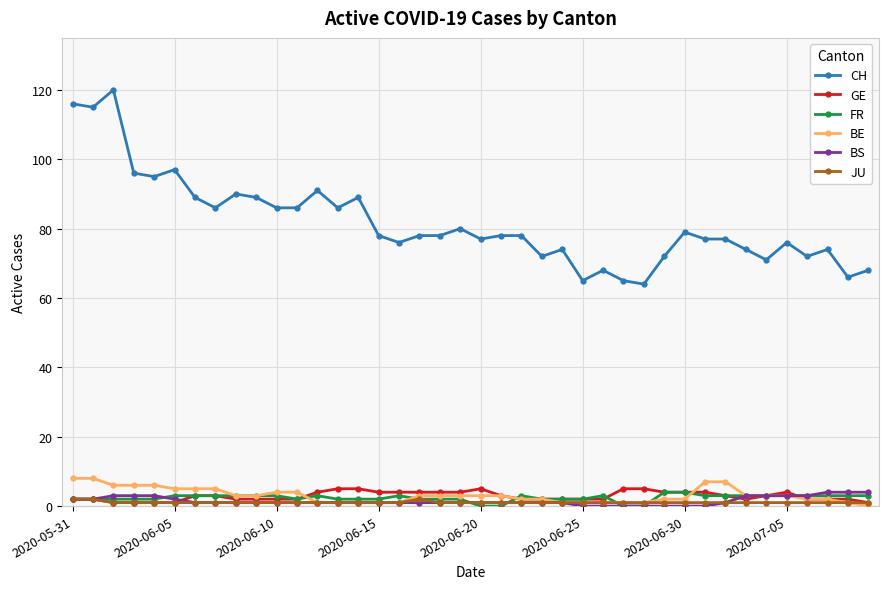

What is the maximum value for CH?

120